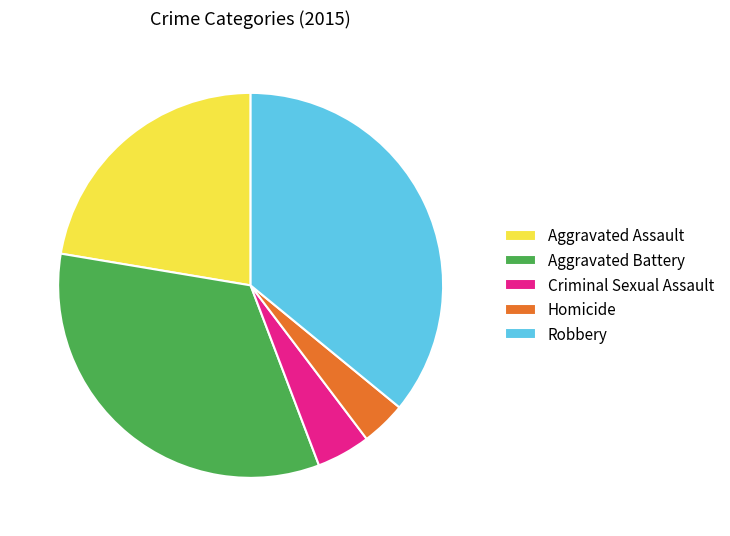

Which has a higher value, Aggravated Battery or Criminal Sexual Assault?

Aggravated Battery